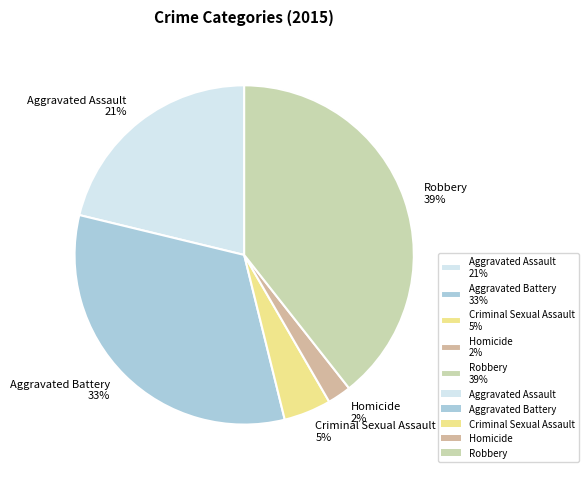

Combined, do Homicide and Criminal Sexual Assault account for over 50%?

No